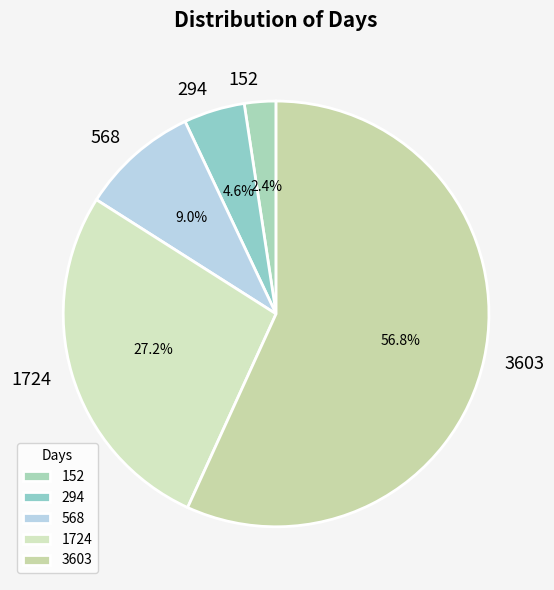

Is it true that 152 is 2% of the pie?

True